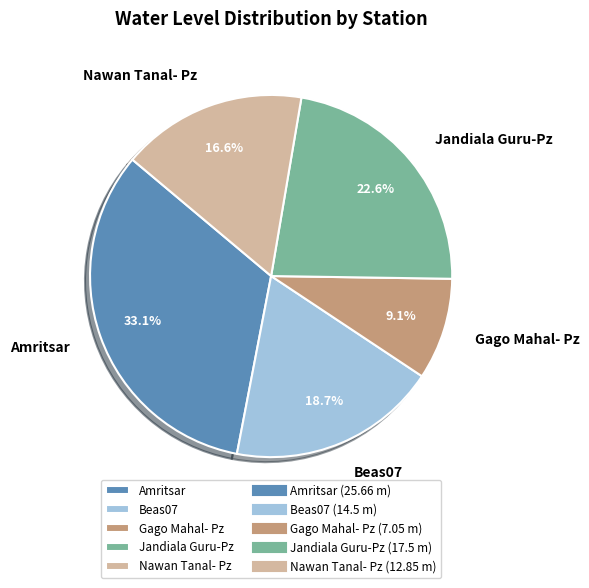

Which category has the smallest portion of the pie?

Gago Mahal- Pz